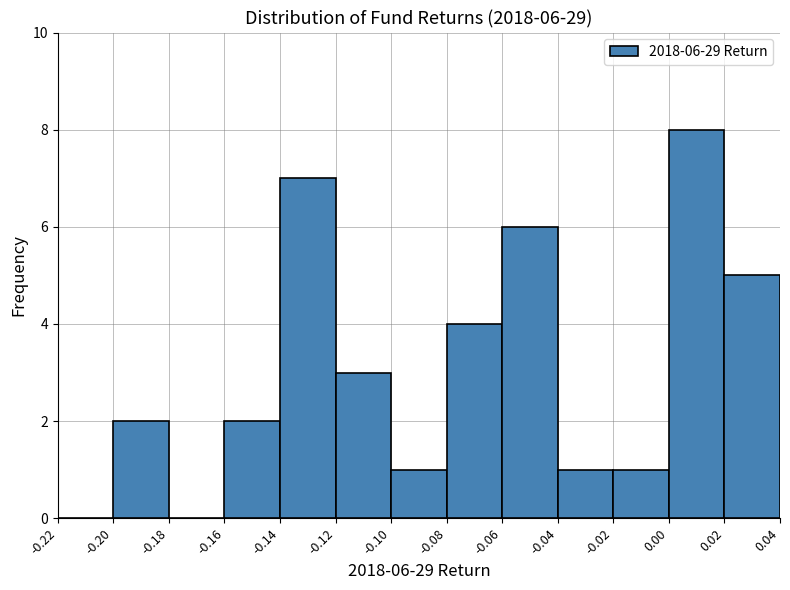

Which range on the x-axis has the tallest bar?

0.00 to 0.02